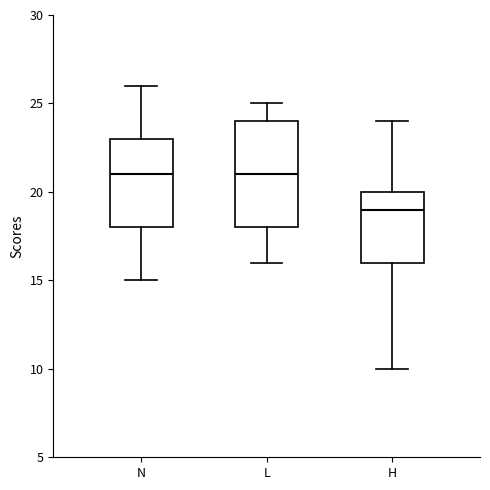

Which box is the tallest, from its lower edge to its upper edge?

L